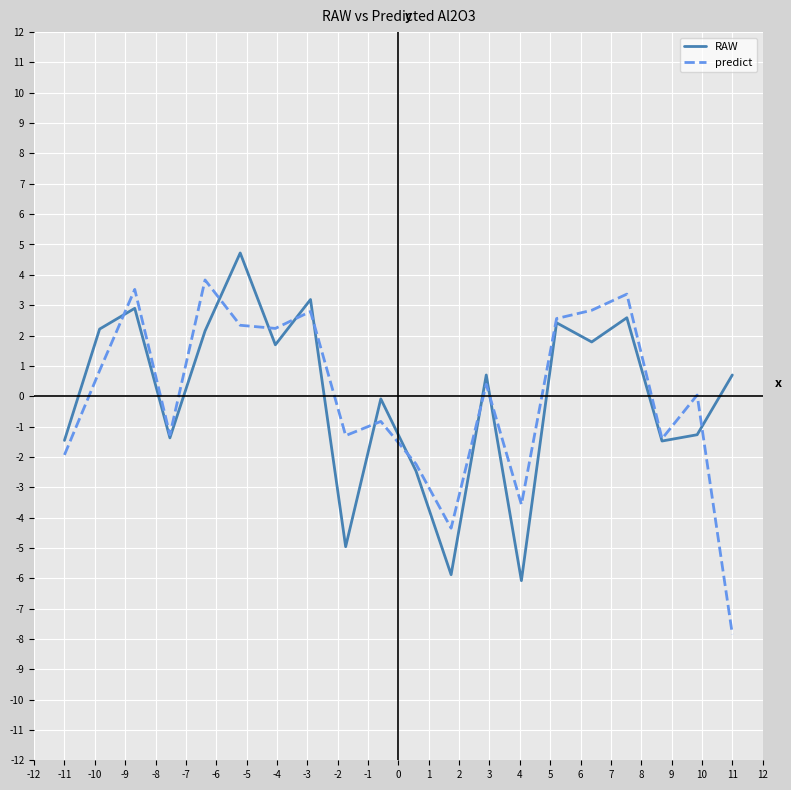

What are all the series names shown in the legend?

RAW, predict